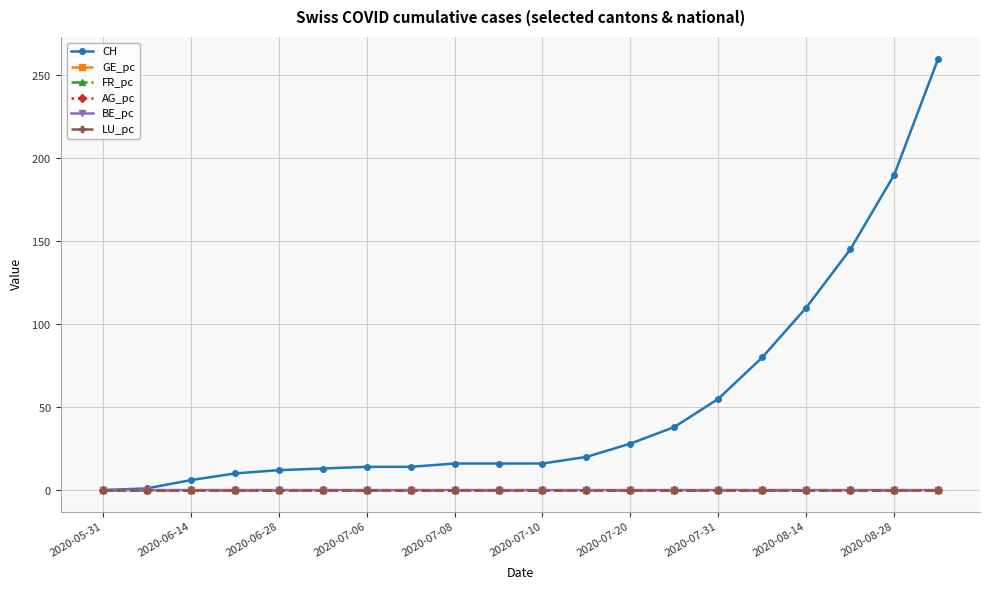

Reading left to right, list all the values displayed in this chart.

CH: 0.0	1.0	6.0	10.0	12.0	13.0	14.0	14.0	16.0	16.0	16.0	20.0	28.0	38.0	55.0	80.0	110.0	145.0	190.0	260.0
GE_pc: 0.0	0.0	0.0	0.0	0.0	0.0	0.0	0.0	0.0	0.0	0.0	0.0	0.0	0.0	0.0	0.0	0.0	0.0	0.0	0.0
FR_pc: 0.0	0.0	0.0	0.0	0.0	0.0	0.0	0.0	0.0	0.0	0.0	0.0	0.0	0.0	0.0	0.0	0.0	0.0	0.0	0.0
AG_pc: 0.0	0.0	0.0	0.0	0.0	0.0	0.0	0.0	0.0	0.0	0.0	0.0	0.0	0.0	0.0	0.0	0.0	0.0	0.0	0.0
BE_pc: 0.0	0.0	0.0	0.0	0.0	0.0	0.0	0.0	0.0	0.0	0.0	0.0	0.0	0.0	0.0	0.0	0.0	0.0	0.0	0.0
LU_pc: 0.0	0.0	0.0	0.0	0.0	0.0	0.0	0.0	0.0	0.0	0.0	0.0	0.0	0.0	0.0	0.0	0.0	0.0	0.0	0.0